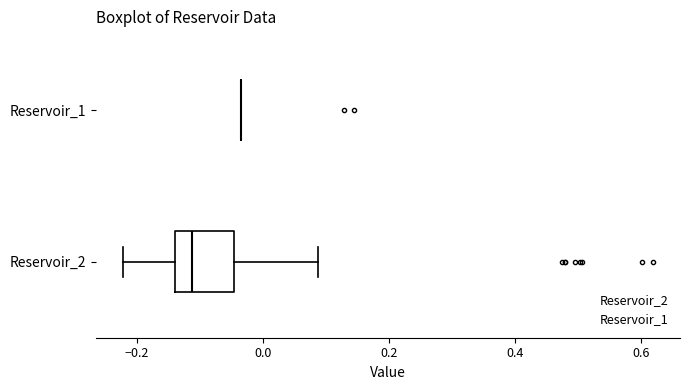

Where does the median line of the box for Reservoir_2 sit on the x-axis? The values are not printed on the chart, so give them approximately, as read against the axis.

-0.12